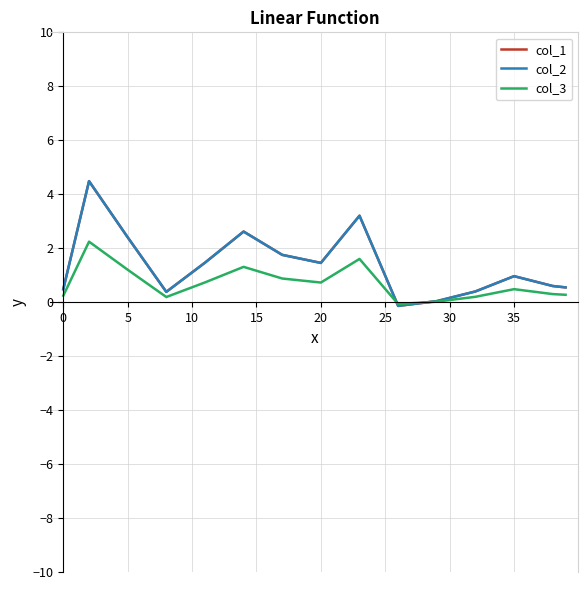

True or false: col_2 and col_1 cross at least once.

False